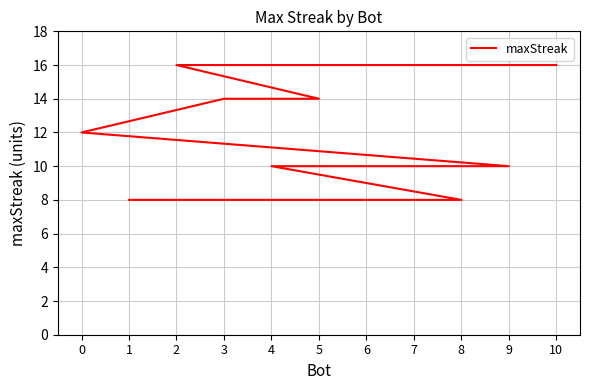

The value at 3 is 14. True or false?

True